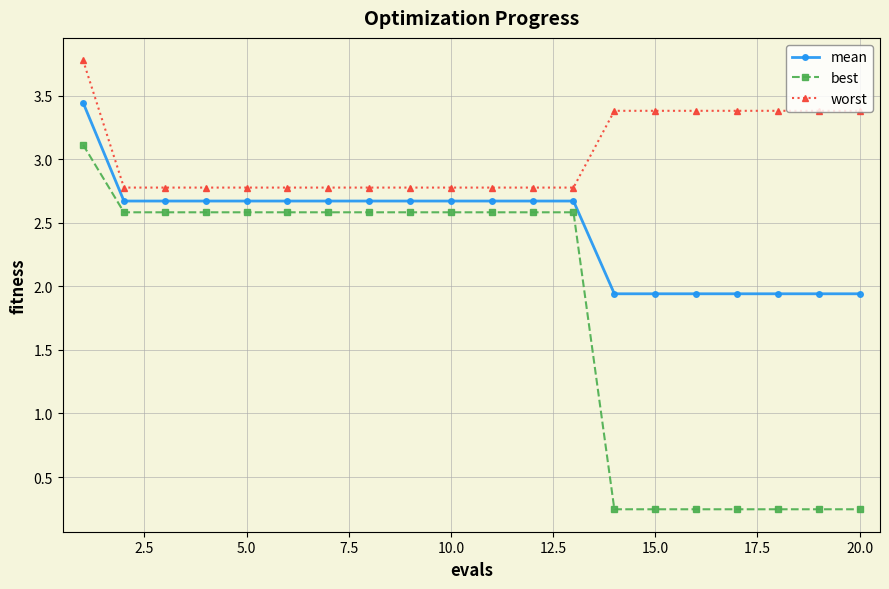

Which series has the widest spread of values?

best